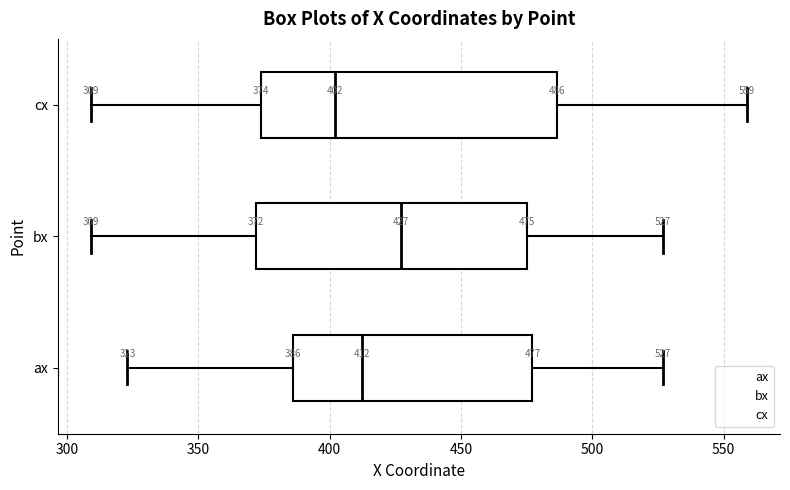

Which box has the furthest to the left median line?

cx